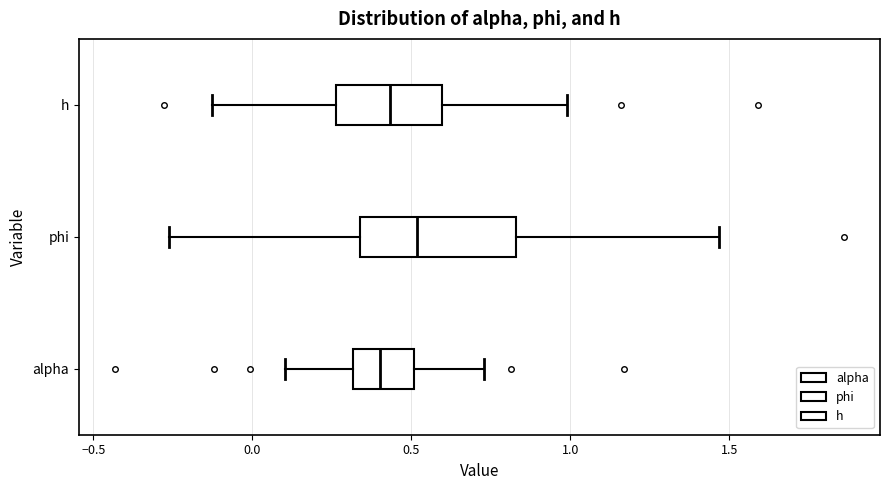

Which box's median line is the furthest to the right?

phi